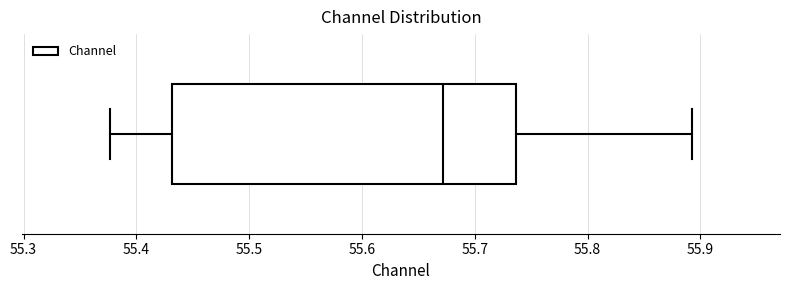

Read this box plot against the x-axis: the position of the median line, the range covered by the box, and the ends of both whiskers. The values are not printed on the chart, so give them approximately, as read against the axis.

median 55.67, box 55.43 to 55.74, whiskers 55.38 to 55.89